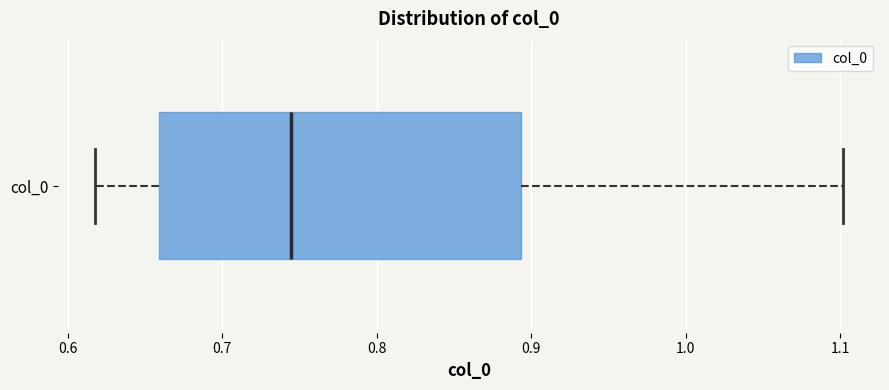

Transcribe this box plot: give where the median line is, the range the box spans, and where the two whiskers end, as read against the x-axis. The values are not printed on the chart, so give them approximately, as read against the axis.

median 0.74, box 0.66 to 0.89, whiskers 0.62 to 1.10